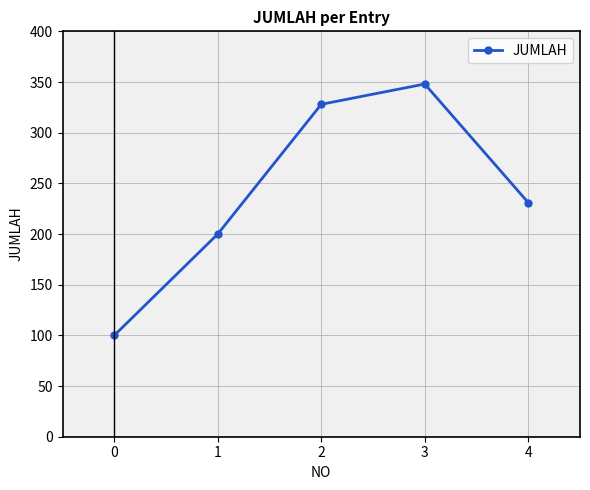

Read the value at 3.

348